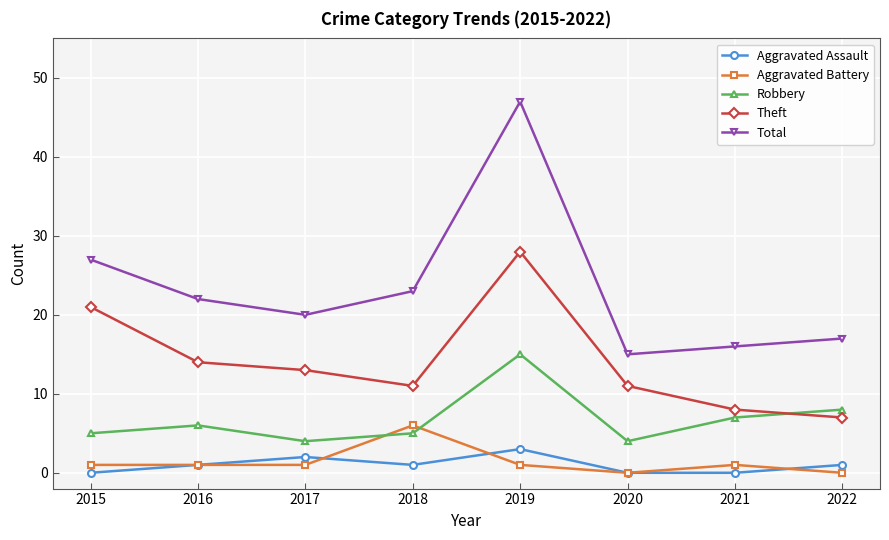

What is the average value of the Aggravated Assault series?

1